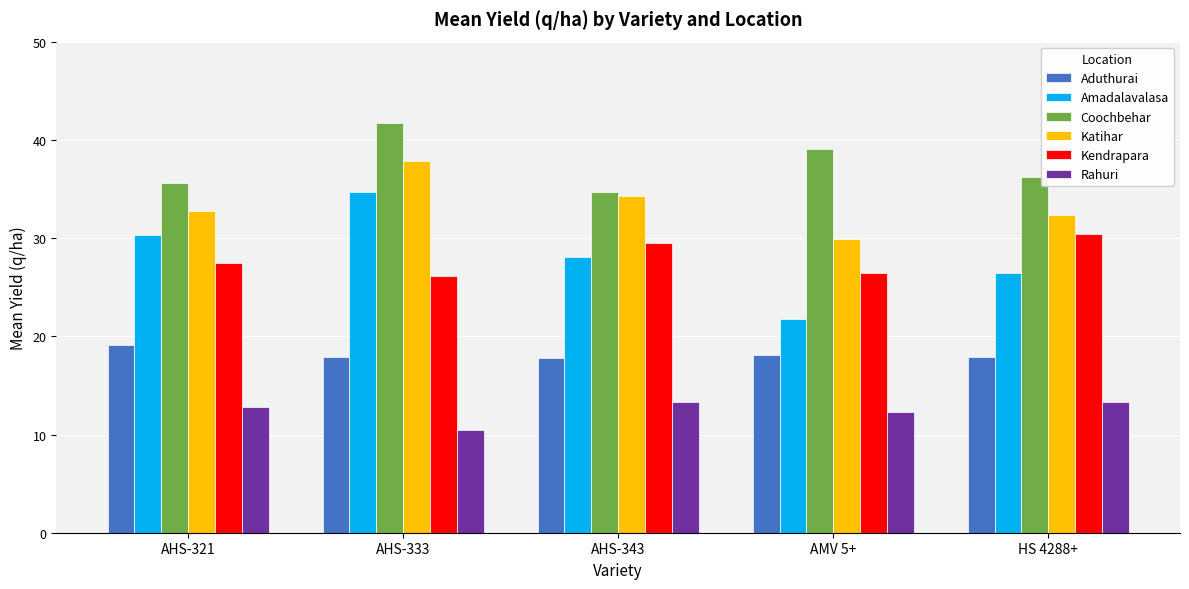

At AHS-343, list the series in order from largest to smallest.

Coochbehar, Katihar, Kendrapara, Amadalavalasa, Aduthurai, Rahuri